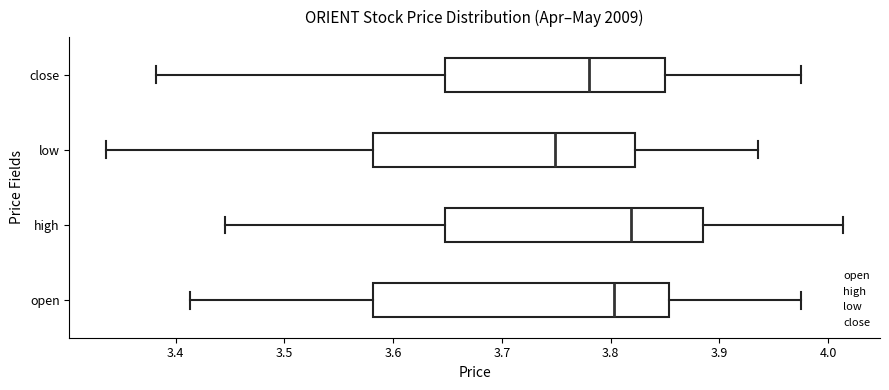

Reading bottom to top, transcribe this box plot: for each box, give where its median line is, the range the box spans, and where its two whiskers end, as read against the x-axis. The values are not printed on the chart, so give them approximately, as read against the axis.

open: median 3.80, box 3.58 to 3.85, whiskers 3.41 to 3.98
high: median 3.82, box 3.65 to 3.89, whiskers 3.45 to 4.01
low: median 3.75, box 3.58 to 3.82, whiskers 3.34 to 3.94
close: median 3.78, box 3.65 to 3.85, whiskers 3.38 to 3.98